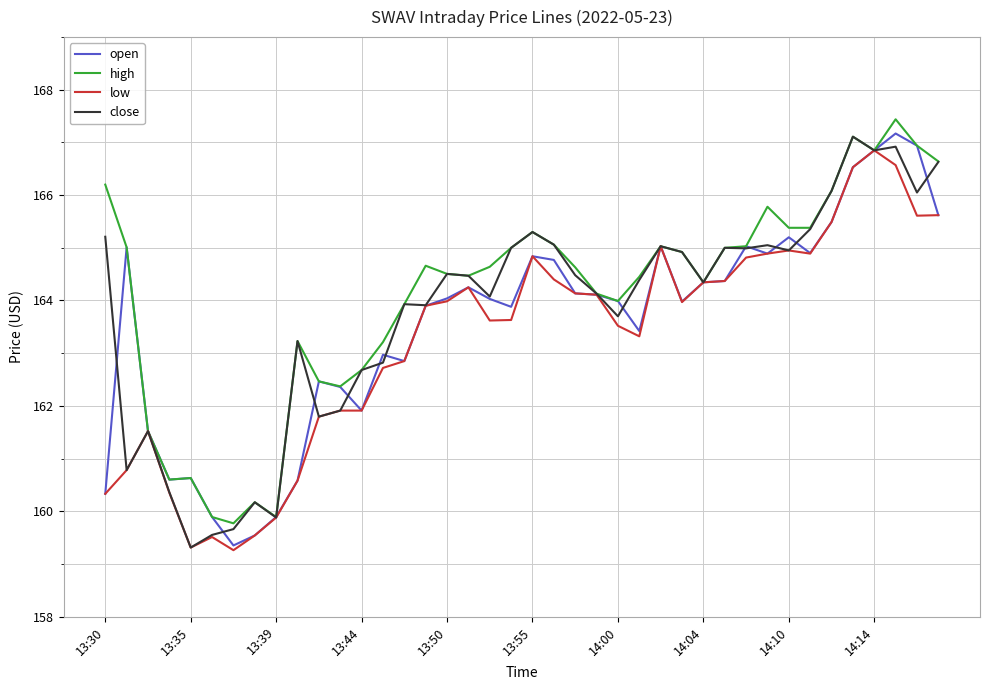

True or false: low has more than 2 points higher than both neighbors.

True